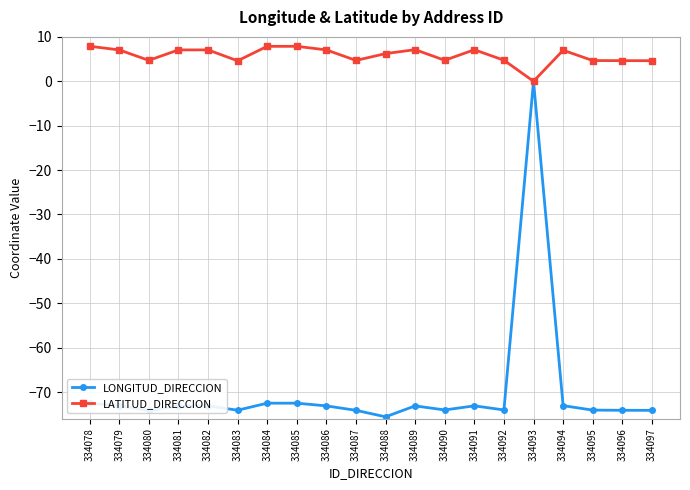

Rank the series at 334086 from highest to lowest value.

LATITUD_DIRECCION, LONGITUD_DIRECCION